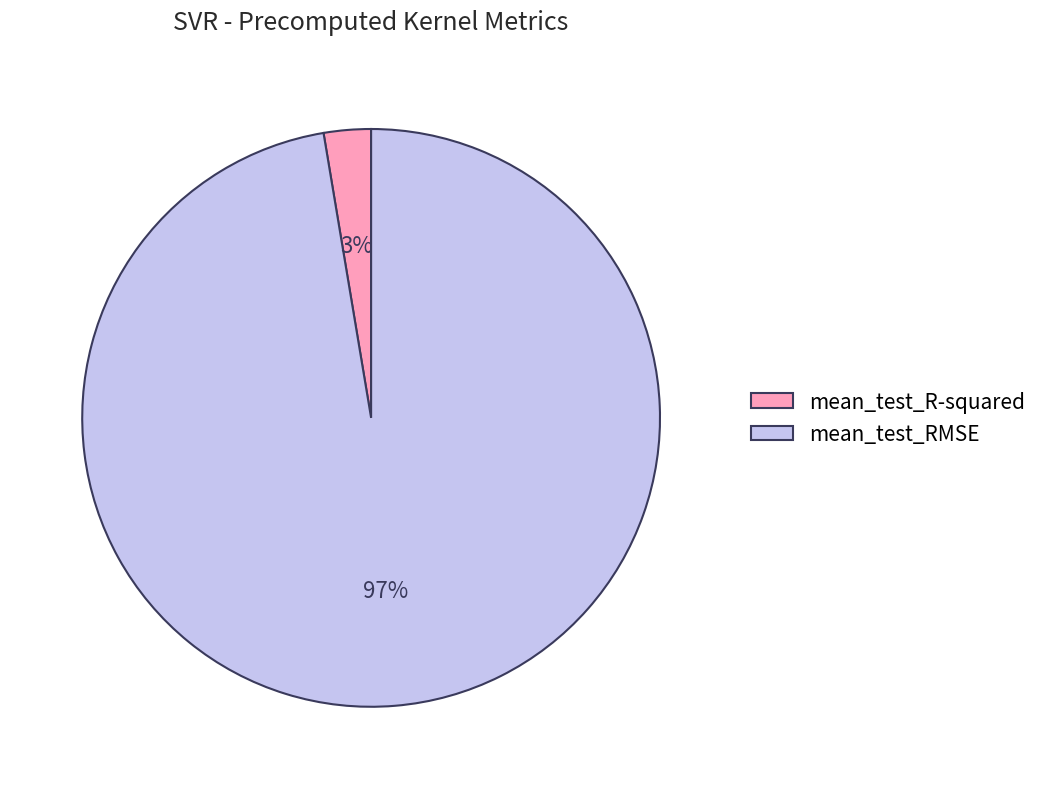

To the nearest percent, what percentage of the pie is mean_test_RMSE?

97%